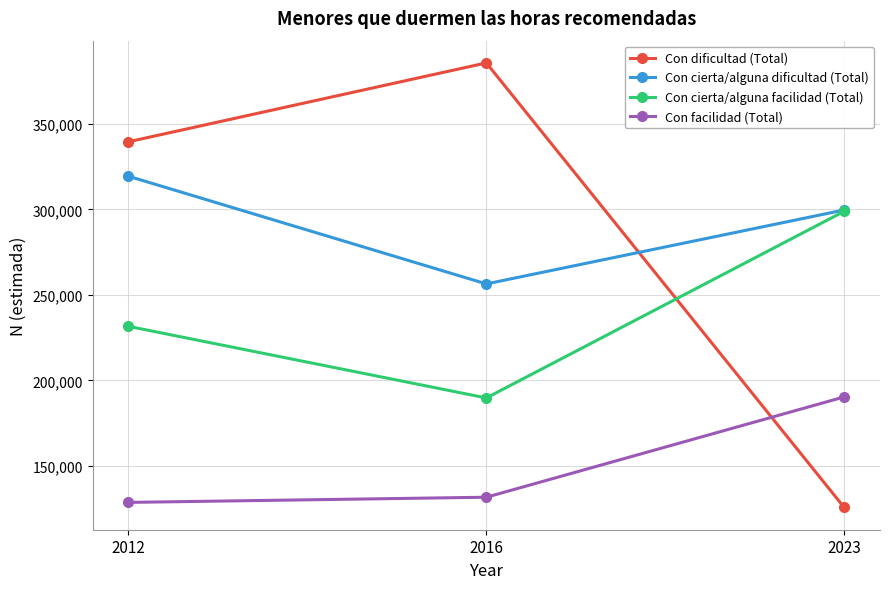

Read the Con dificultad (Total) value at 2023, to the nearest 100.

125800